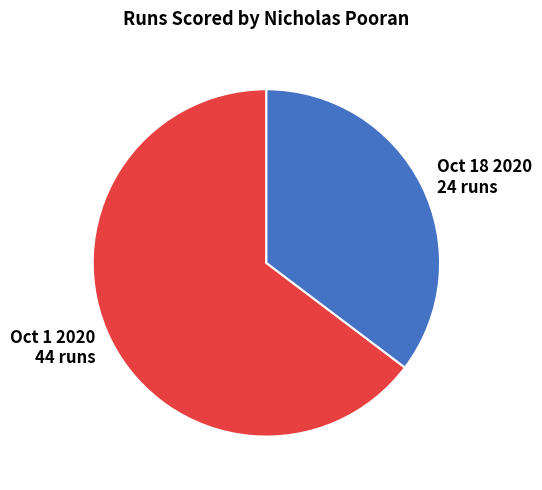

Do Oct 18 2020 and Oct 1 2020 together represent more than half of the pie?

Yes